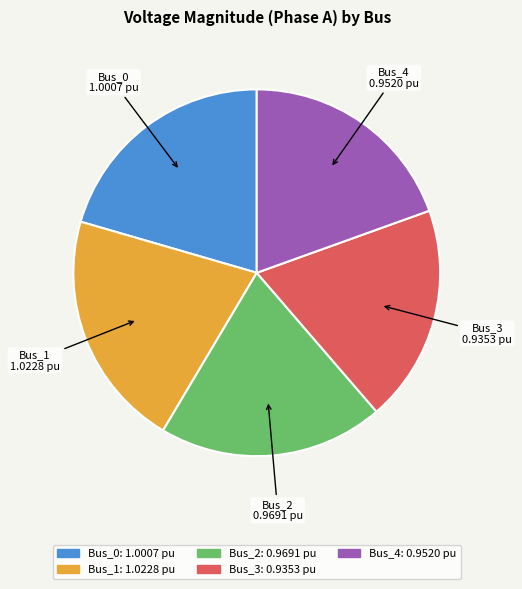

Do Bus_3 and Bus_2 together represent more than half of the pie?

No